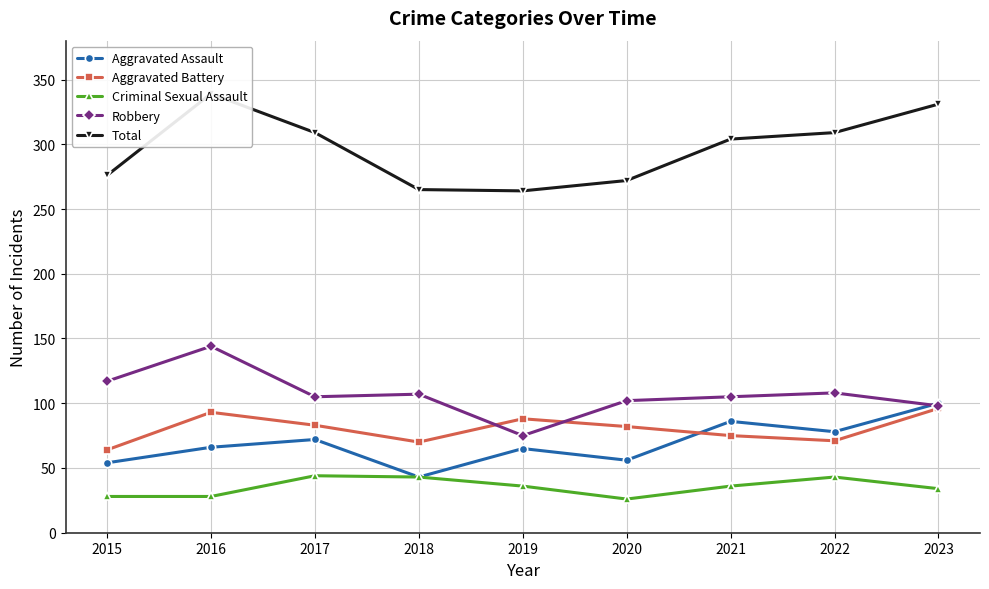

How many categories are shown in the chart?

9